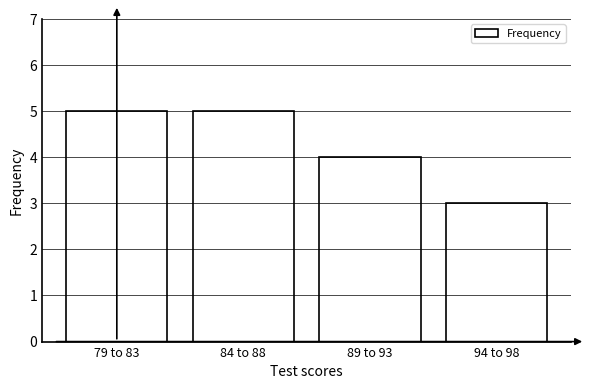

Reading left to right, transcribe all the data shown in this chart.

5	5	4	3